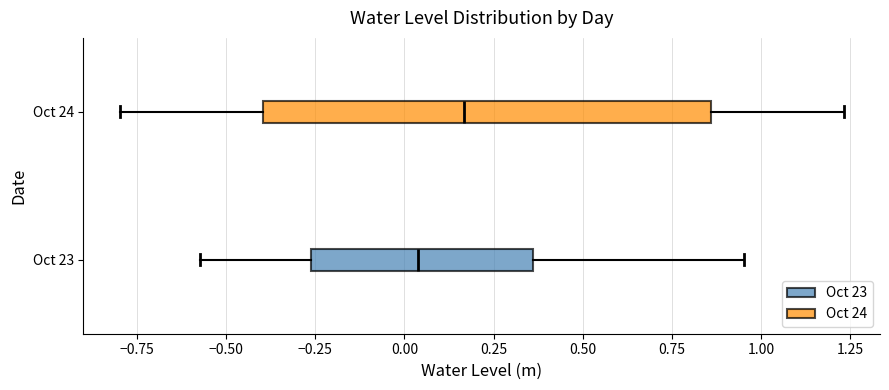

Reading bottom to top, transcribe this box plot: for each box, give where its median line is, the range the box spans, and where its two whiskers end, as read against the x-axis. The values are not printed on the chart, so give them approximately, as read against the axis.

Oct 23: median 0.05, box -0.25 to 0.35, whiskers -0.55 to 0.95
Oct 24: median 0.15, box -0.40 to 0.85, whiskers -0.80 to 1.25